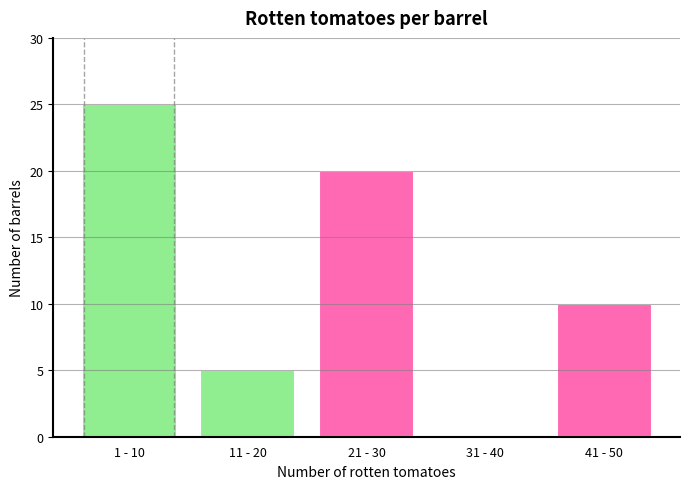

Reading right to left, what are all the values shown in this chart?

41 - 50=10	31 - 40=0	21 - 30=20	11 - 20=5	1 - 10=25